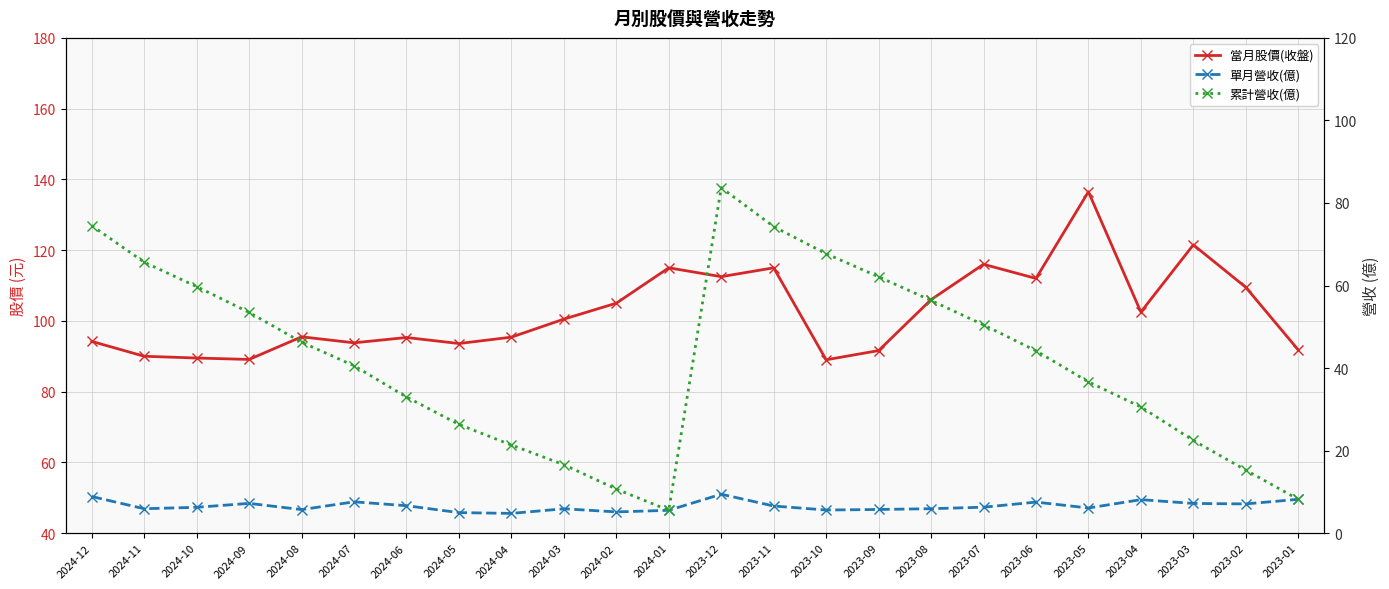

Is the value of 累計營收(億) at 2023-04 greater than the value of 單月營收(億) at 2023-06?

Yes